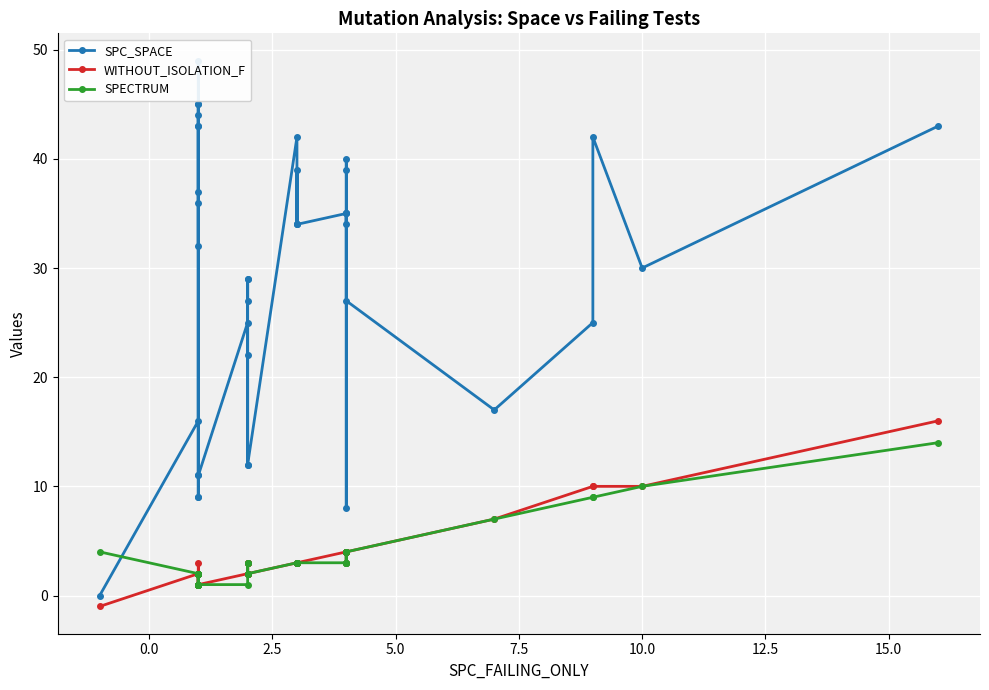

Which series has the widest spread of values?

SPC_SPACE